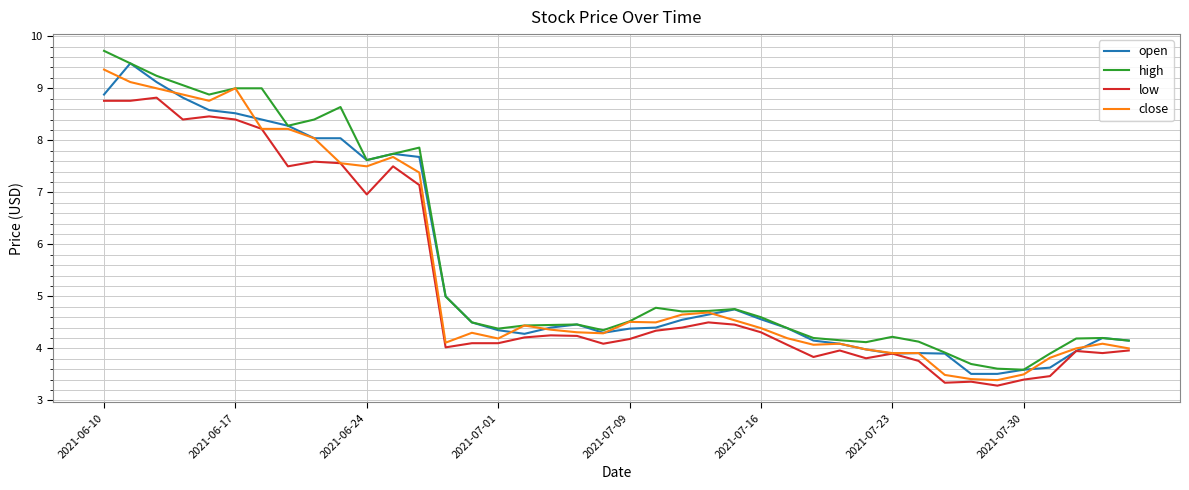

What is the smallest value displayed?

3.3